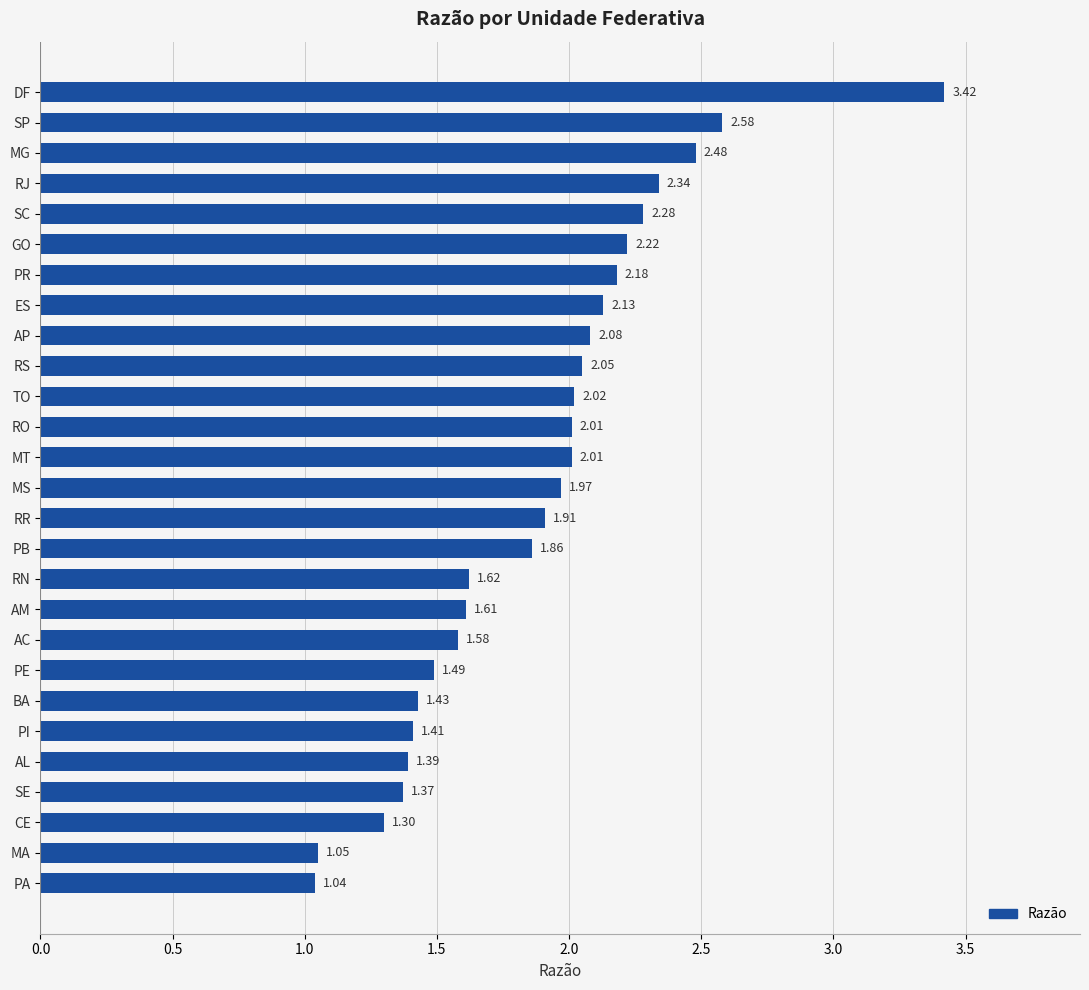

What is the sum of all values?

50.8